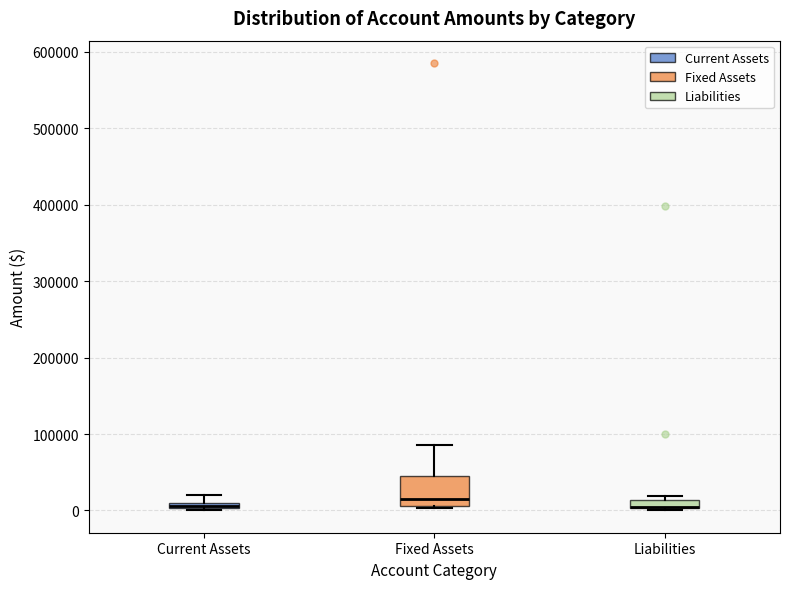

Where is the upper edge of the box for Liabilities on the y-axis? The values are not printed on the chart, so give them approximately, as read against the axis.

10000